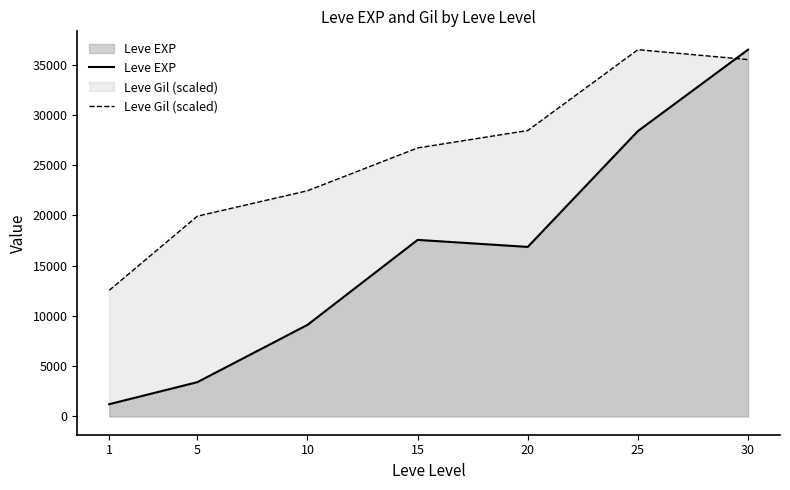

Where do Leve EXP and Leve Gil (scaled) first cross each other?

25 and 30